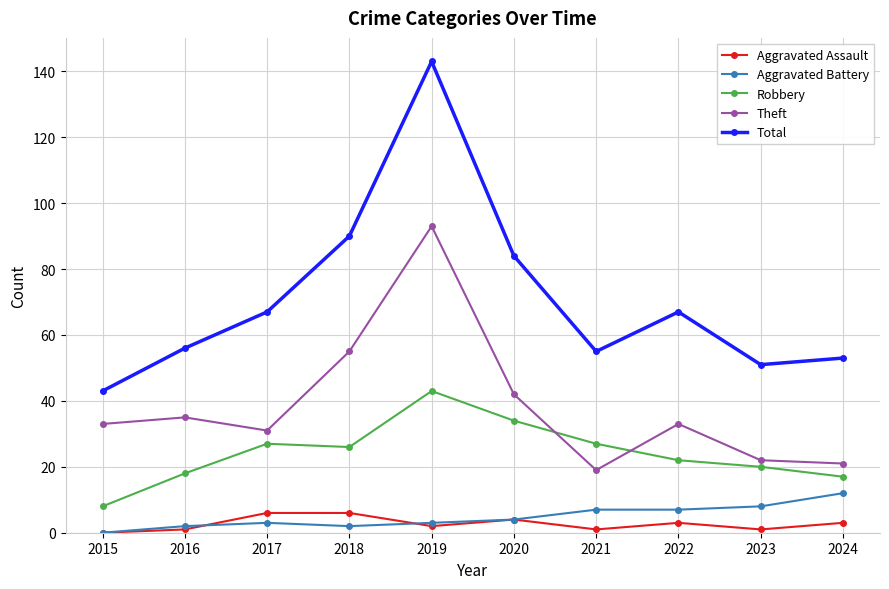

True or false: Theft has more than 1 points higher than both neighbors.

True